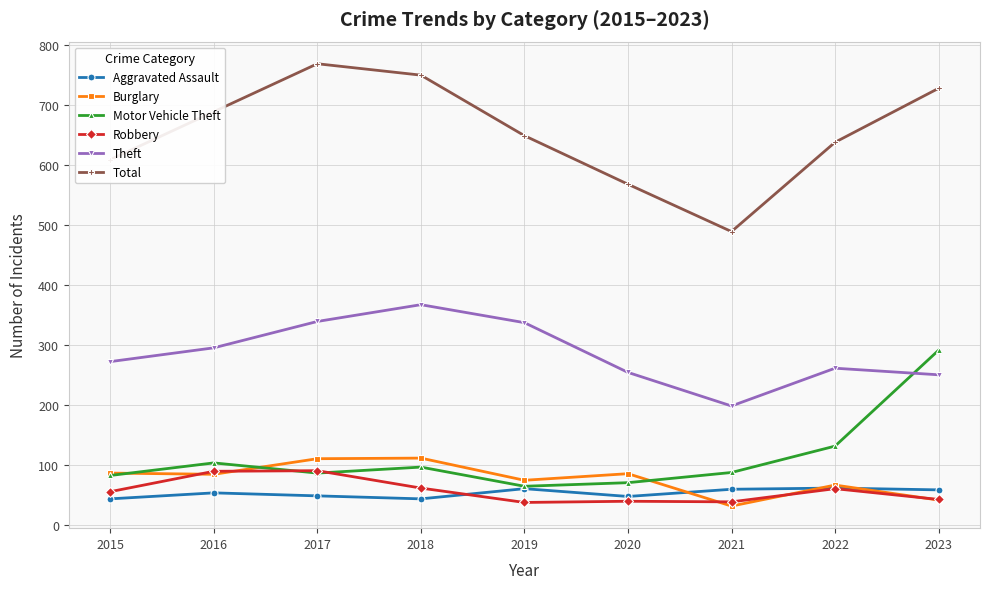

What is the minimum value for Theft?

198